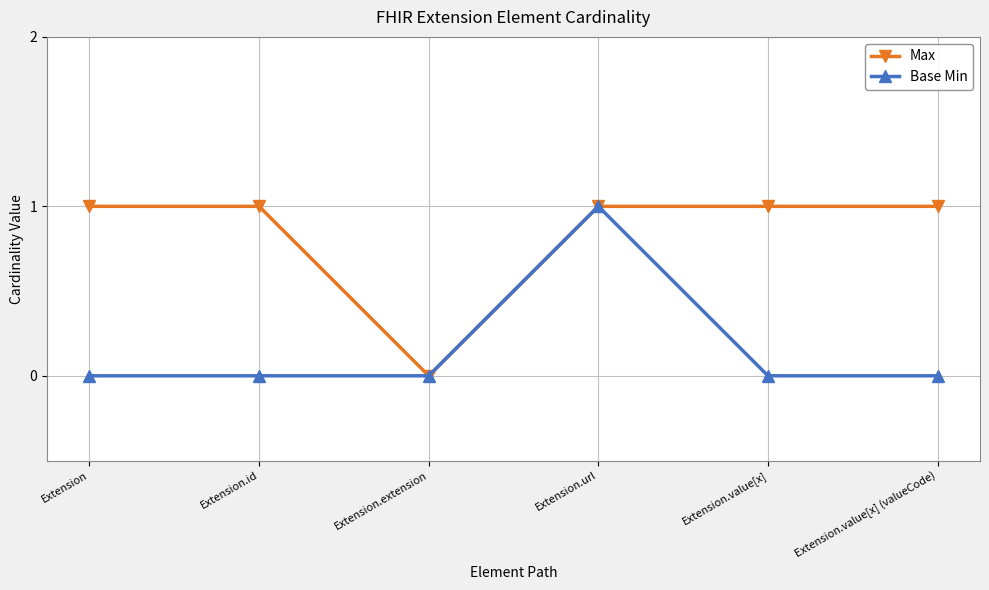

Count the Base Min values in the range 0 to 1.

6